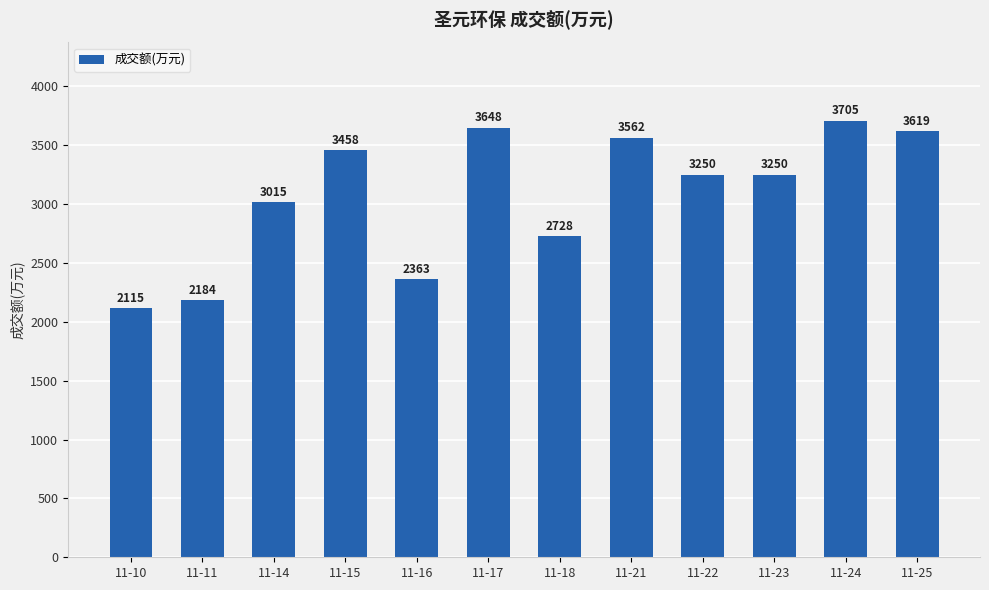

What is the smallest value displayed?

2115